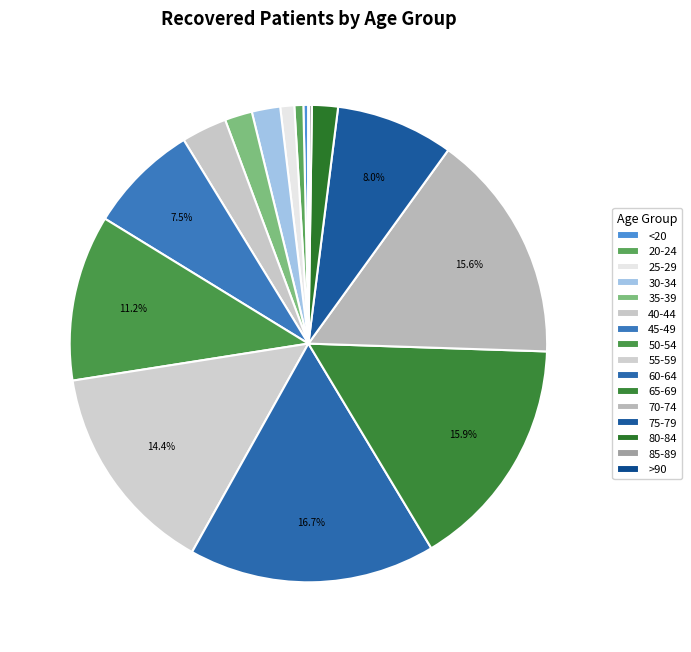

True or false: 75-79 accounts for 17% of the total.

False